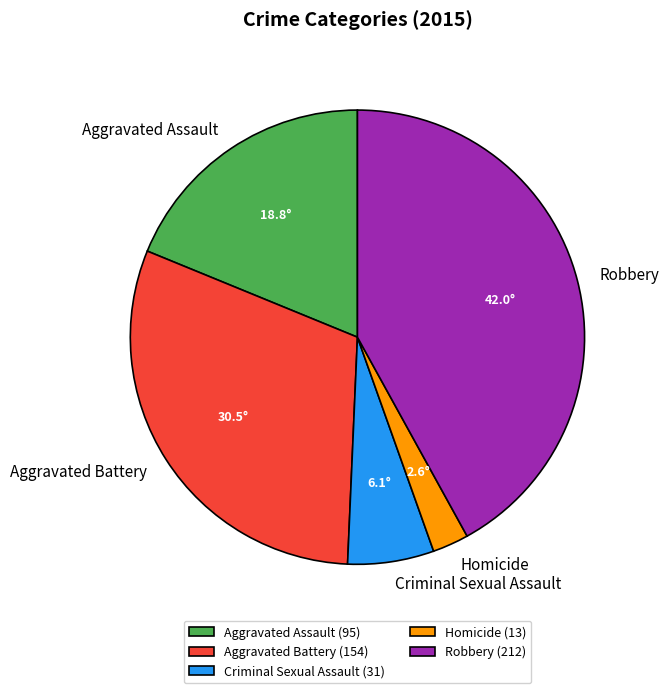

Which category has the biggest portion of the pie?

Robbery